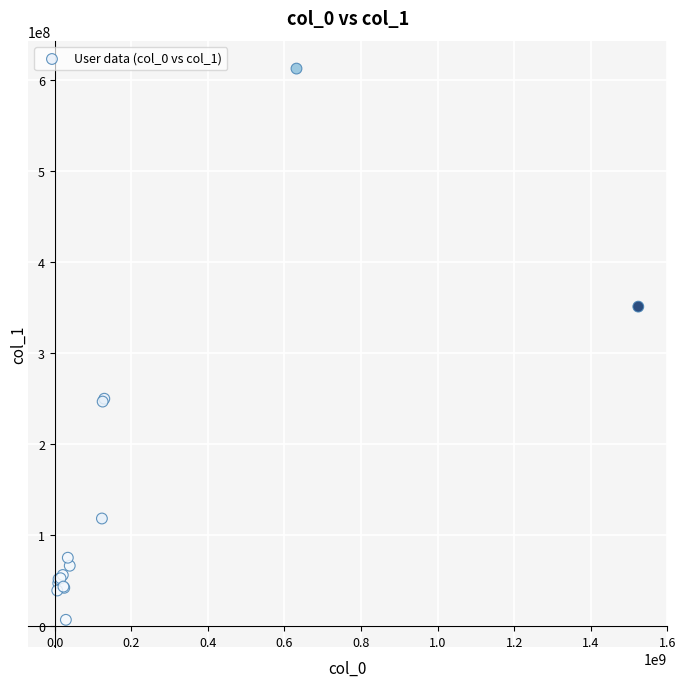

What Y value in the scatter plot is closest to 310005161?

351338045